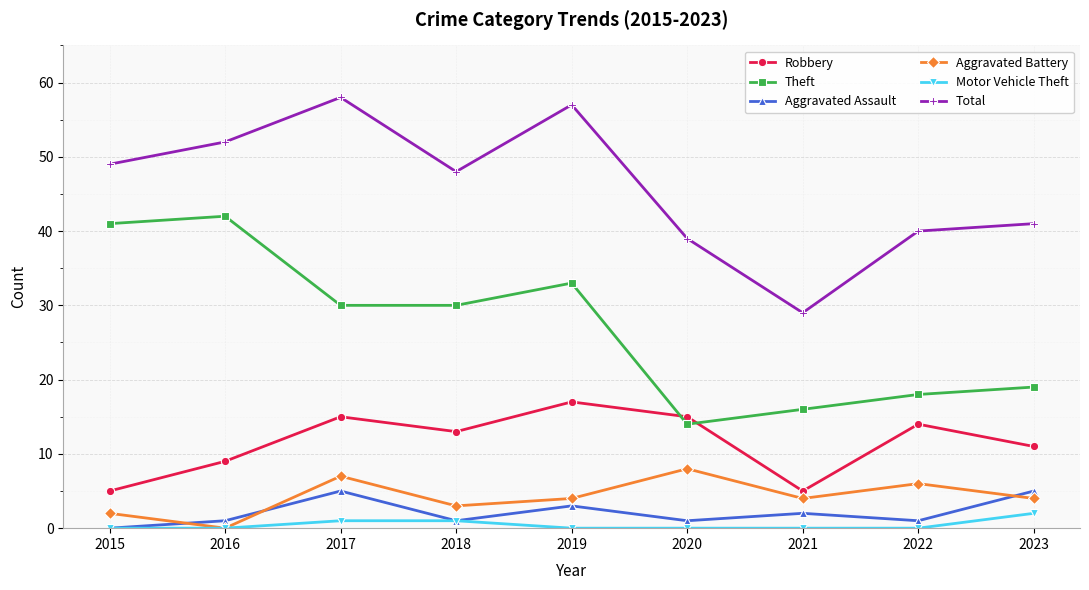

What is the highest value of the Aggravated Assault series?

5